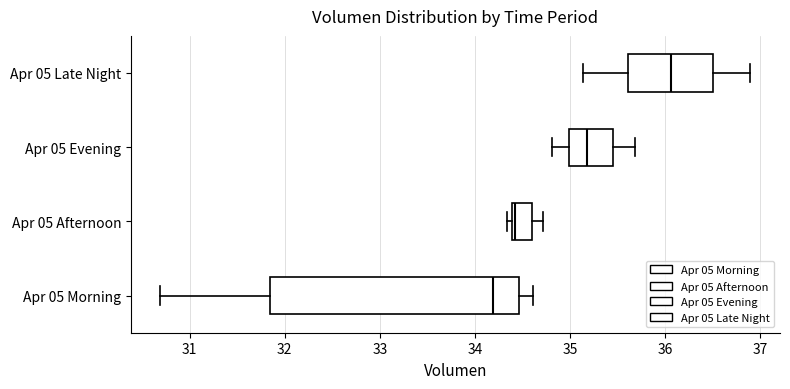

Comparing the boxes themselves (not the whiskers), which one is the widest?

Apr 05 Morning